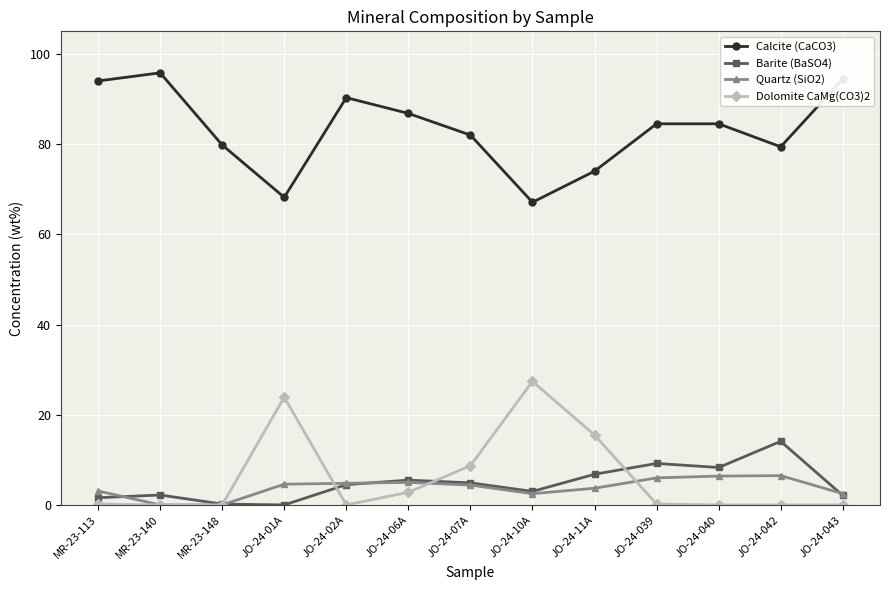

What are all the series names shown in the legend?

Calcite (CaCO3), Barite (BaSO4), Quartz (SiO2), Dolomite CaMg(CO3)2